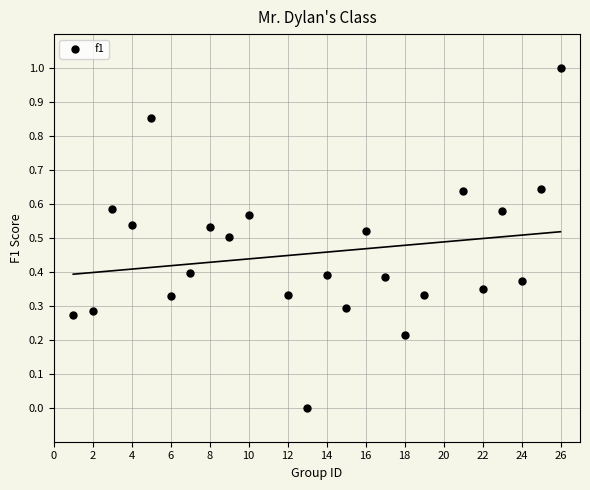

What is the range of X values (max minus min)?

25.0